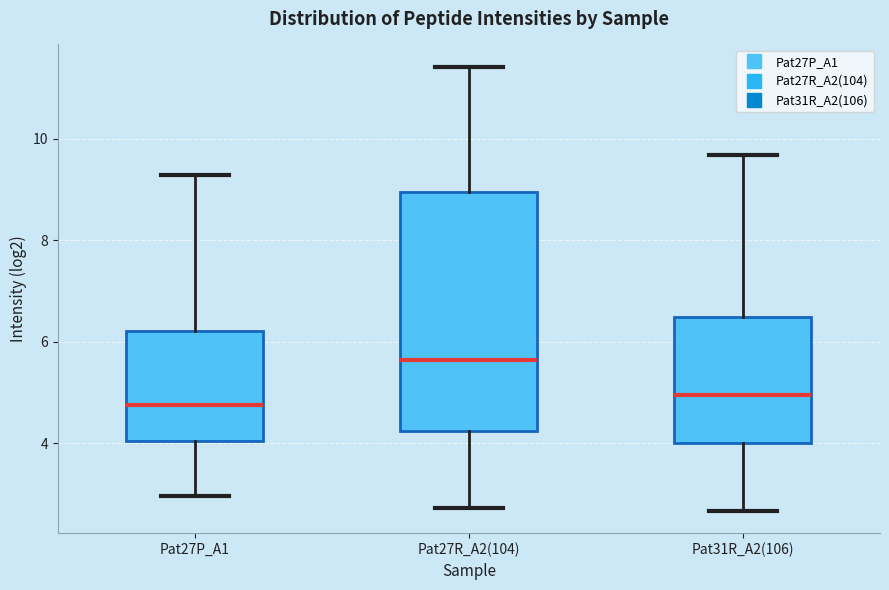

Comparing the boxes themselves (not the whiskers), which one is the tallest?

Pat27R_A2(104)